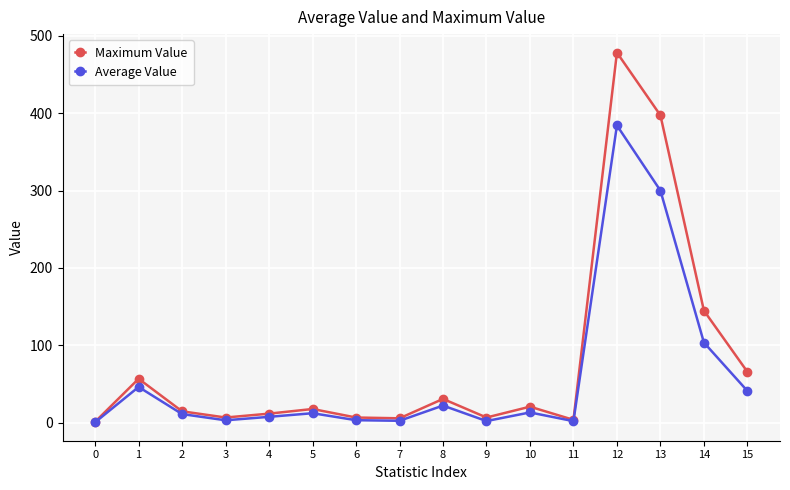

What are all the series names shown in the legend?

Maximum Value, Average Value